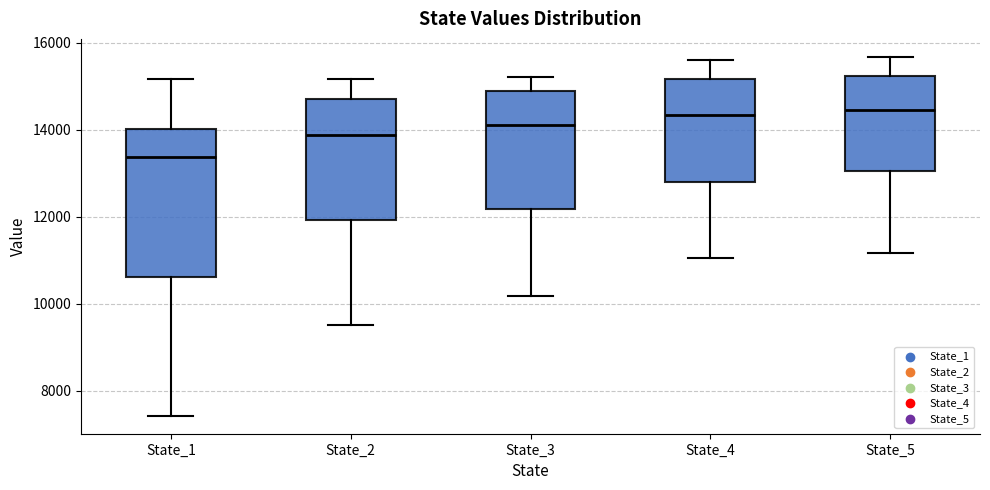

Which box has the lowest median line?

State_1